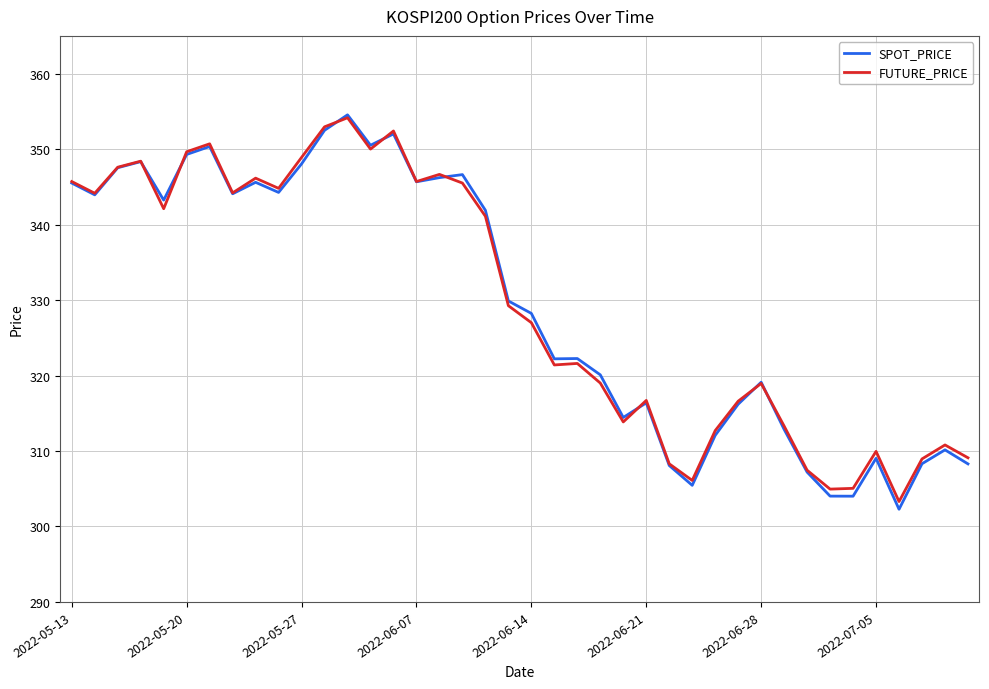

Which series has the widest spread of values?

SPOT_PRICE